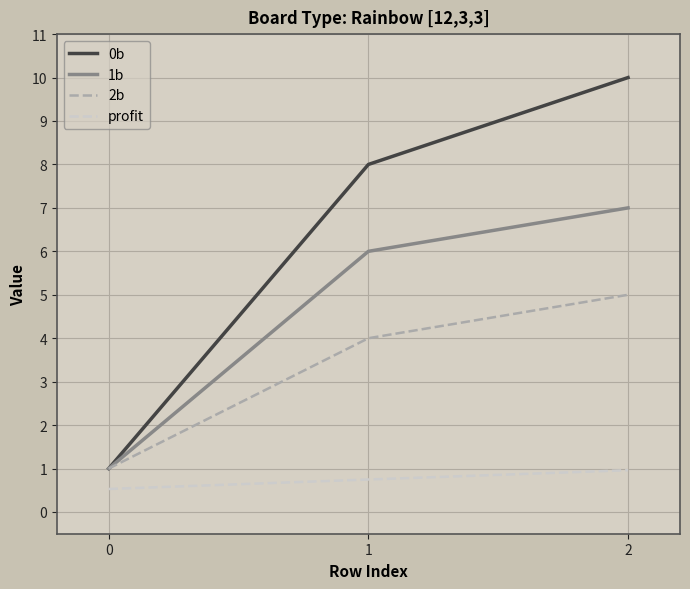

What is the total value across all series at 2?

23.0